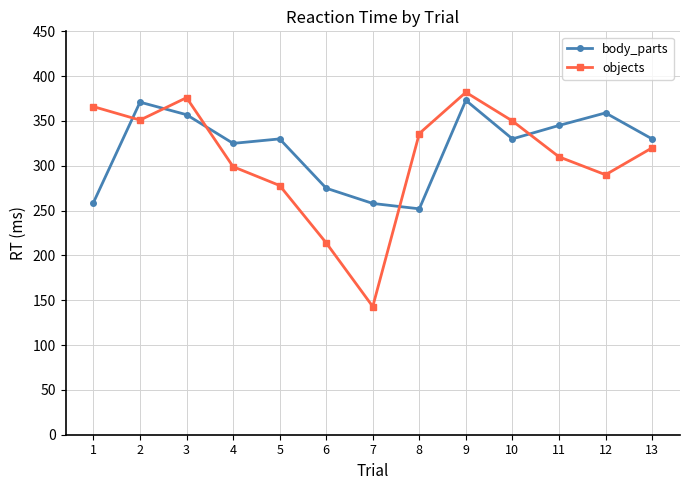

List the series in order of their overall mean, lowest first.

objects, body_parts